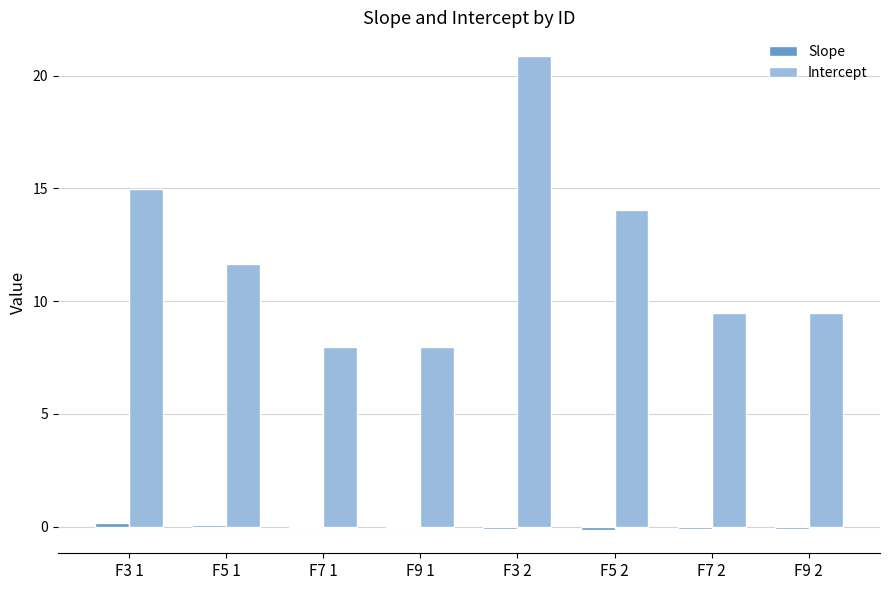

Which series has the largest range (max minus min)?

Intercept